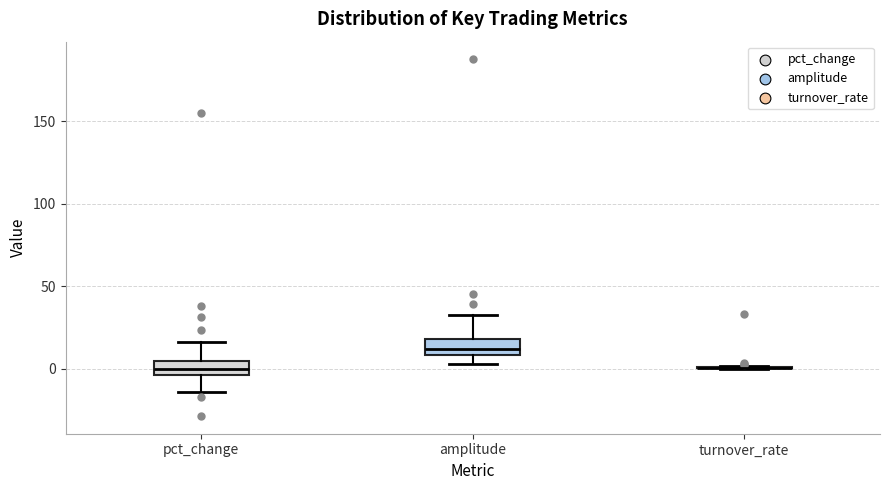

Reading left to right, transcribe this box plot: for each box, give where its median line is, the range the box spans, and where its two whiskers end, as read against the y-axis. The values are not printed on the chart, so give them approximately, as read against the axis.

pct_change: median 0, box -5 to 5, whiskers -15 to 15
amplitude: median 10 (inside the box), box 10 to 20, whiskers 5 to 30
turnover_rate: box collapsed to a line at 0, whiskers 0 to 0